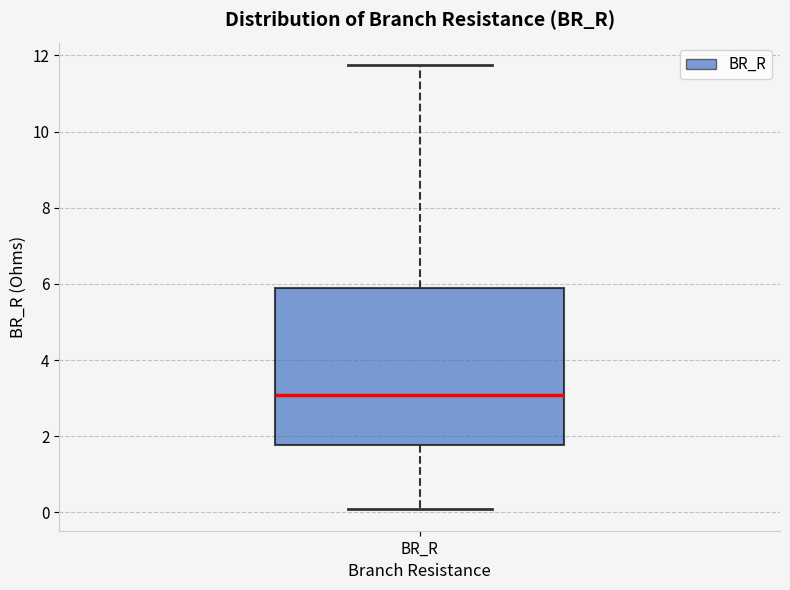

Where is the lower edge of the box for BR_R on the y-axis? The values are not printed on the chart, so give them approximately, as read against the axis.

1.8